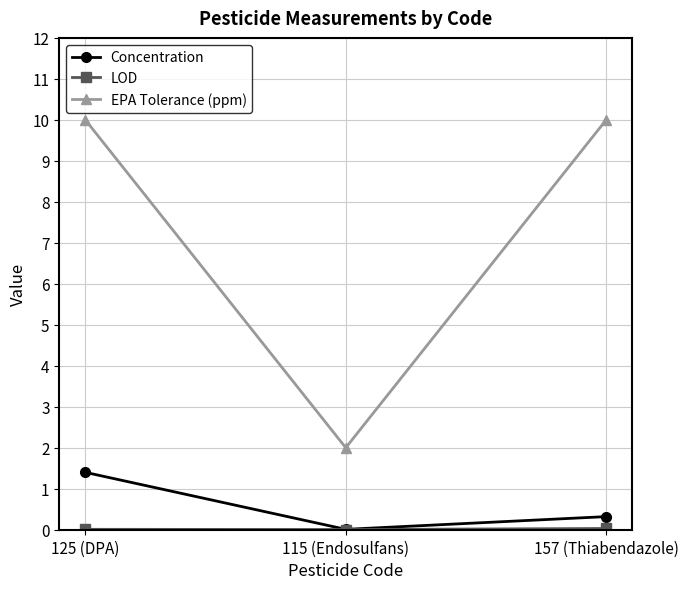

At which label does Concentration reach its peak?

125 (DPA)